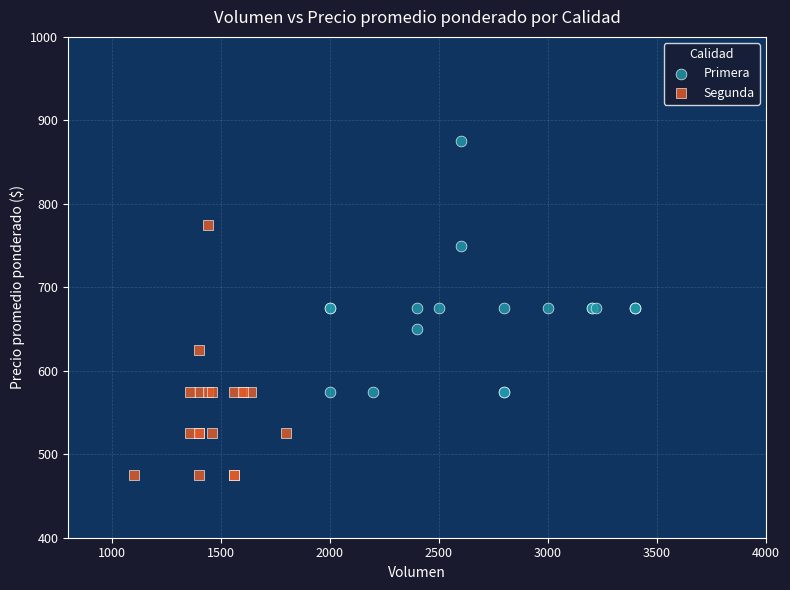

Which series reaches the minimum Y coordinate?

Segunda